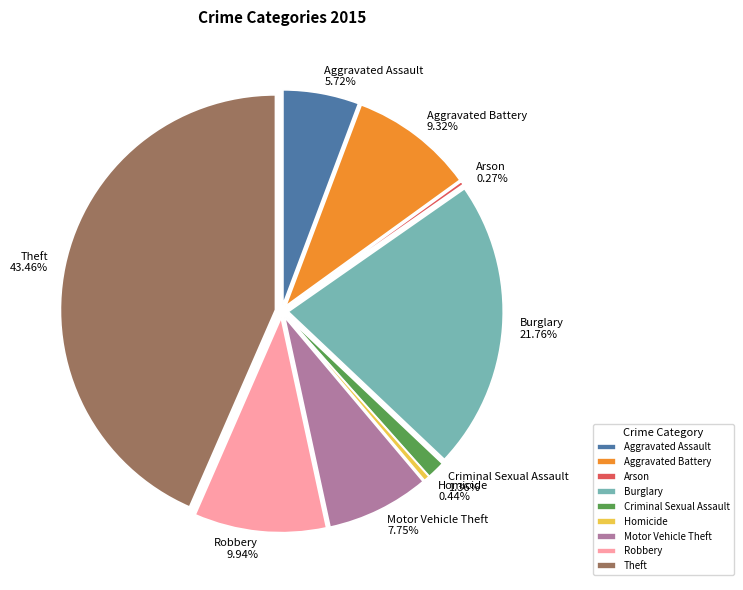

How much of the chart is everything except Homicide?

99.6%